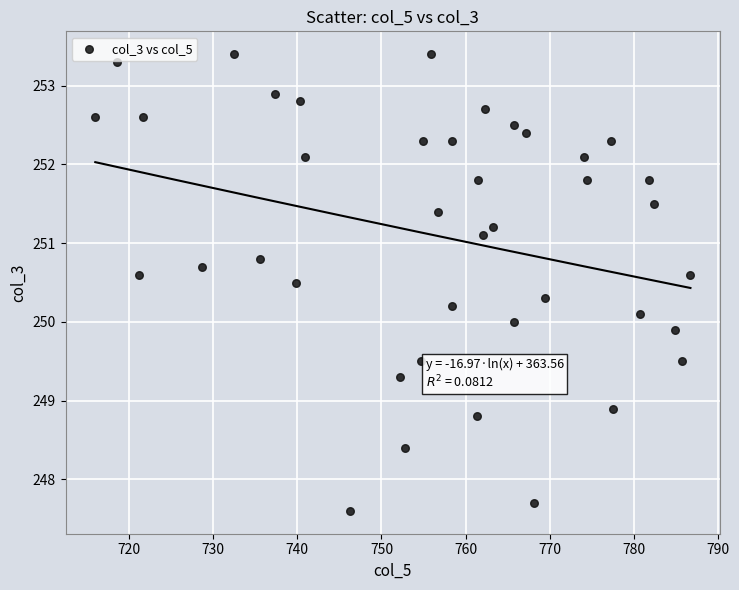

What is the range of X values (max minus min)?

70.7